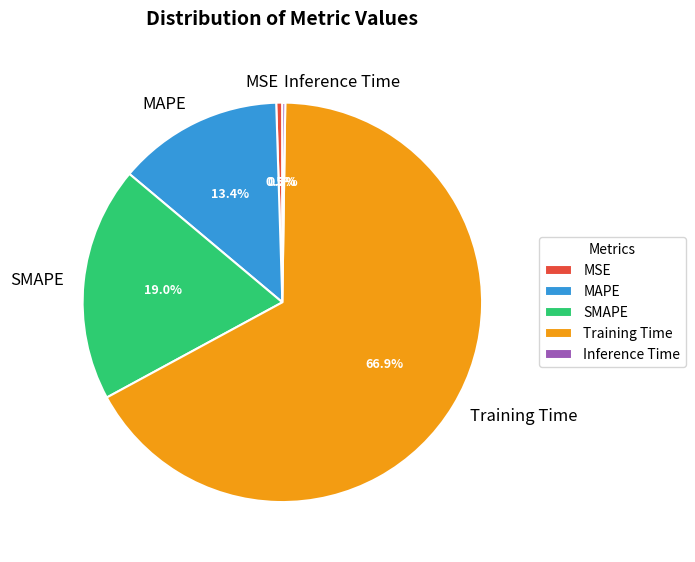

To the nearest percent, what is the difference between the MAPE and SMAPE slice percentages?

6%